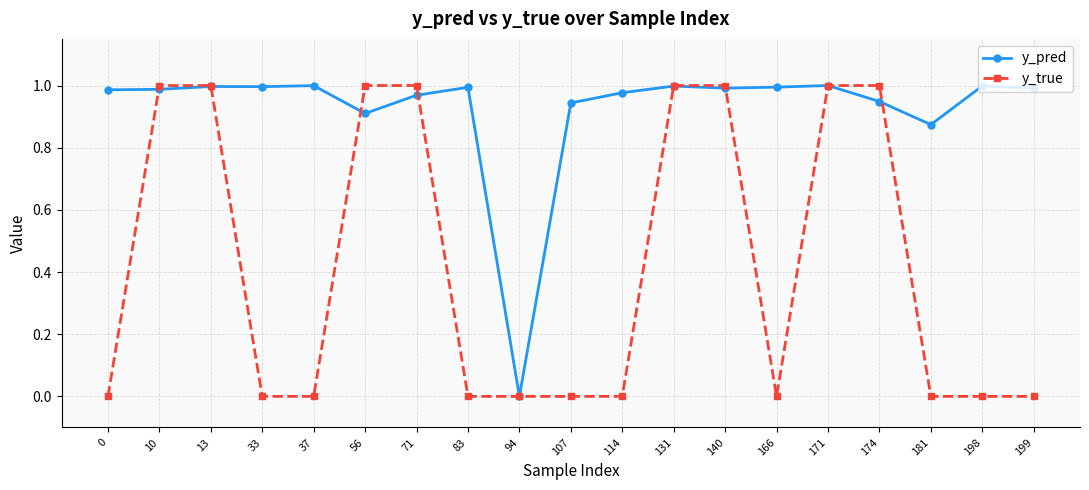

Which series changed the most between 33 and 56?

y_true